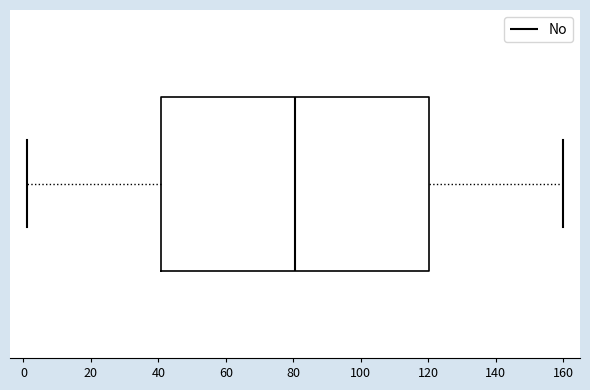

Read this box plot against the x-axis: the position of the median line, the range covered by the box, and the ends of both whiskers. The values are not printed on the chart, so give them approximately, as read against the axis.

median 80, box 40 to 120, whiskers 2 to 160